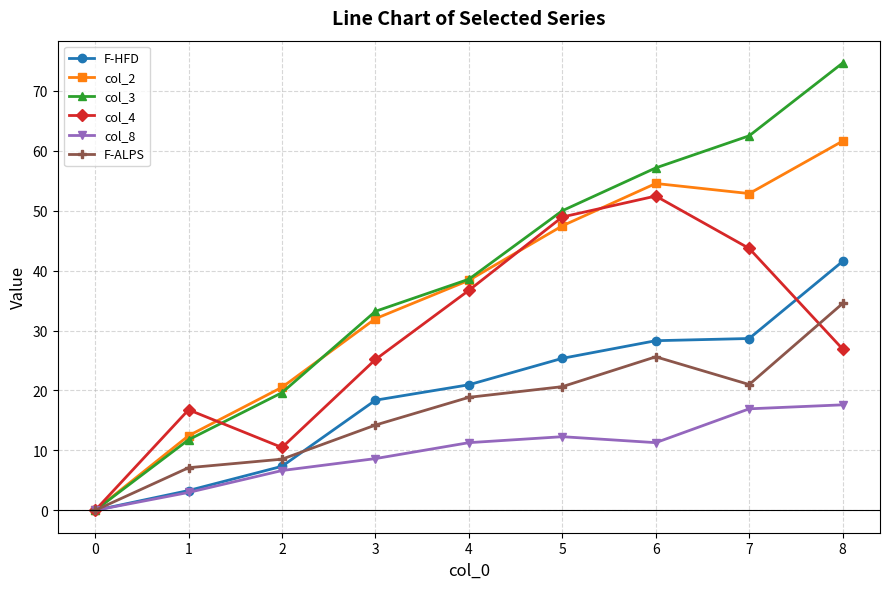

True or false: col_4 has more than 0 points higher than both neighbors.

True